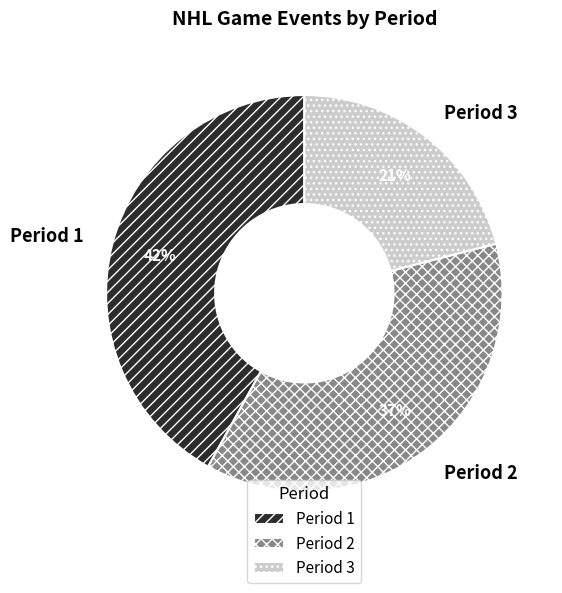

Rank the categories by value from highest to lowest.

Period 1, Period 2, Period 3